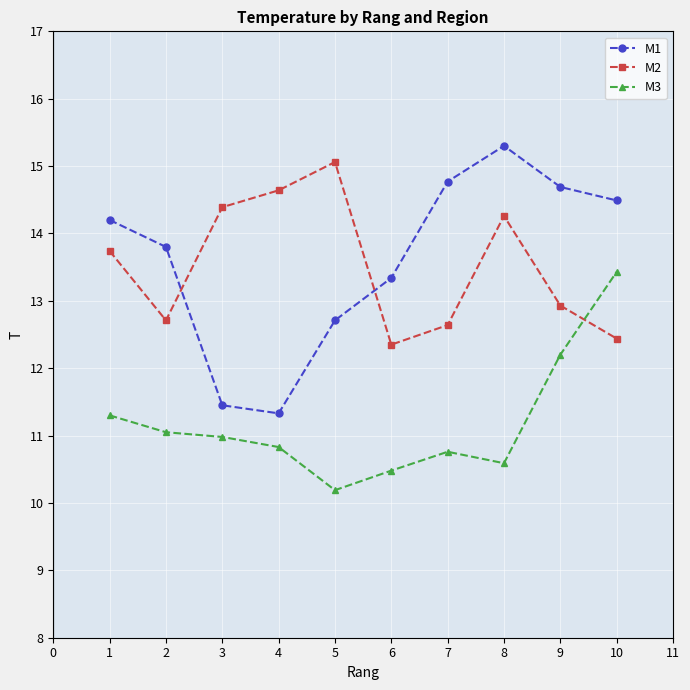

At which label does M1 reach its minimum?

4